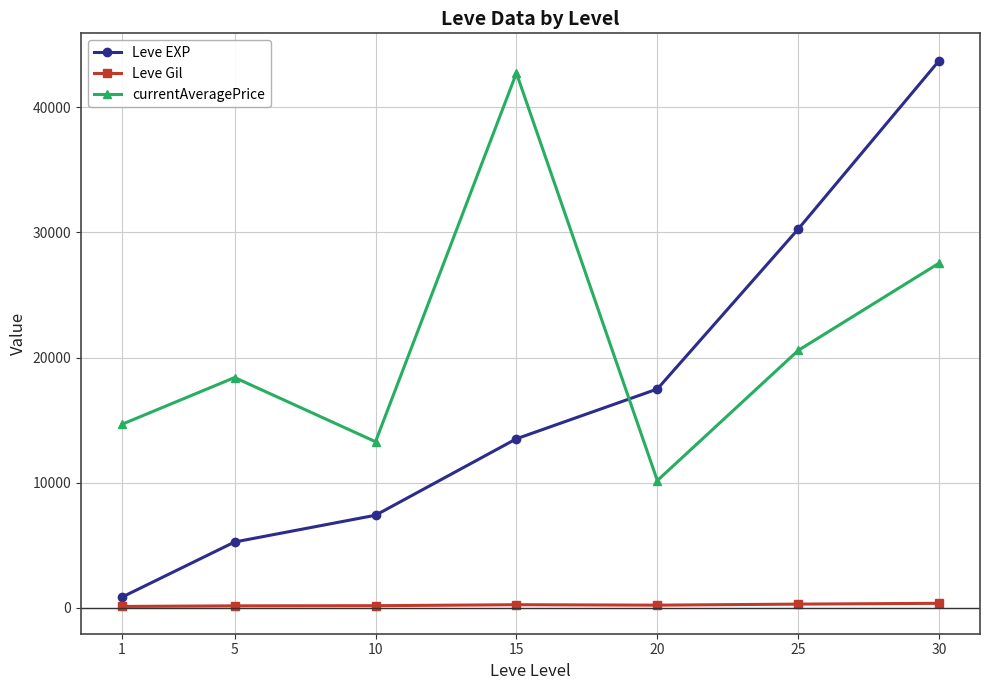

List the labels in order of currentAveragePrice value, smallest first.

20, 10, 1, 5, 25, 30, 15